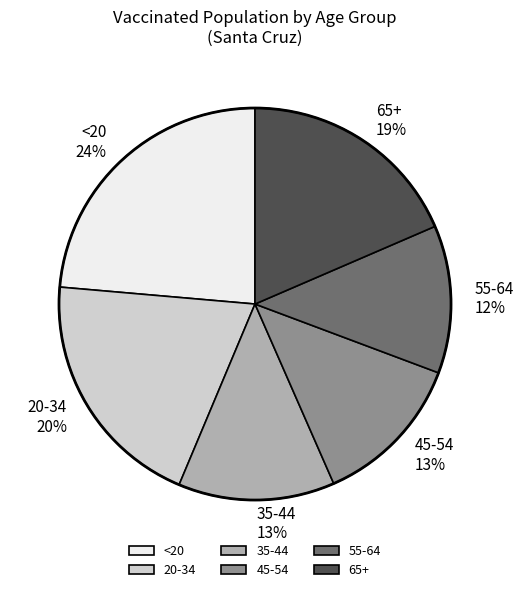

To the nearest percent, what is the combined percentage of 20-34 and 55-64?

32%